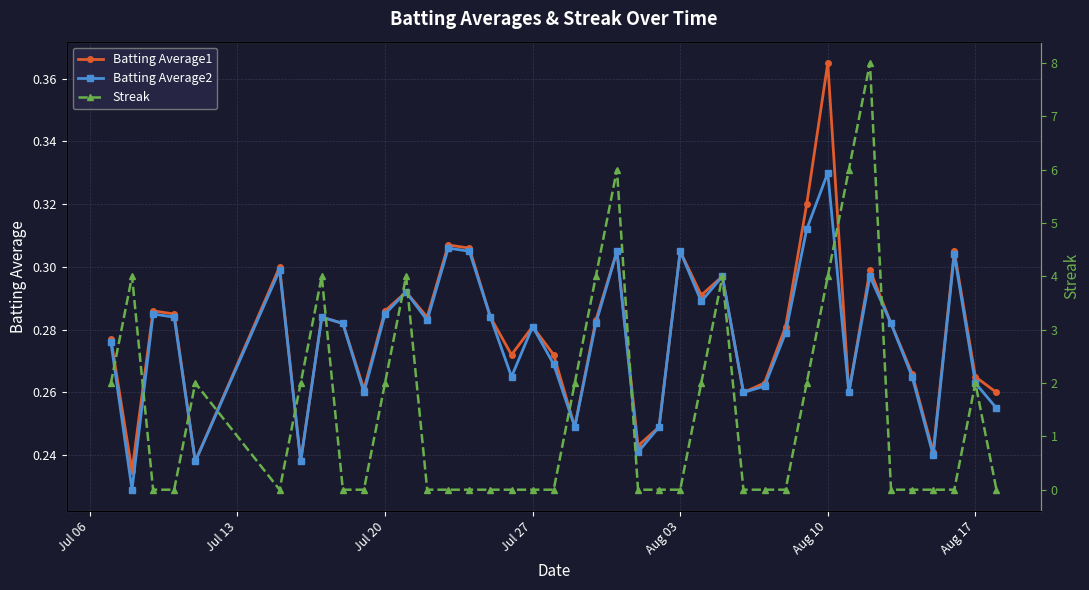

What is the difference between the maximum and minimum values in the Batting Average2 series?

0.1